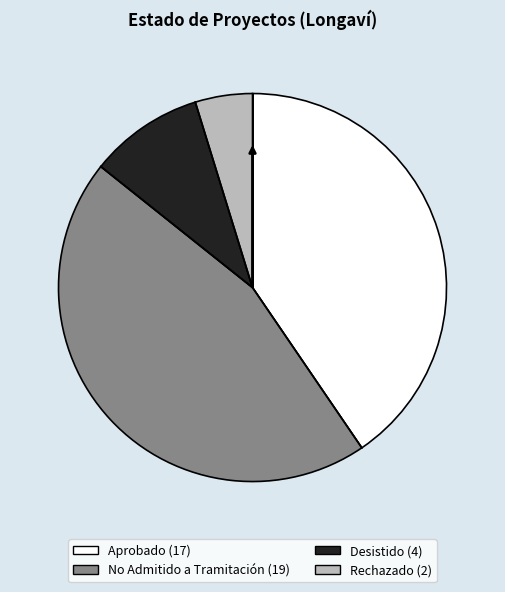

Rank the categories by value from highest to lowest.

No Admitido a Tramitación, Aprobado, Desistido, Rechazado